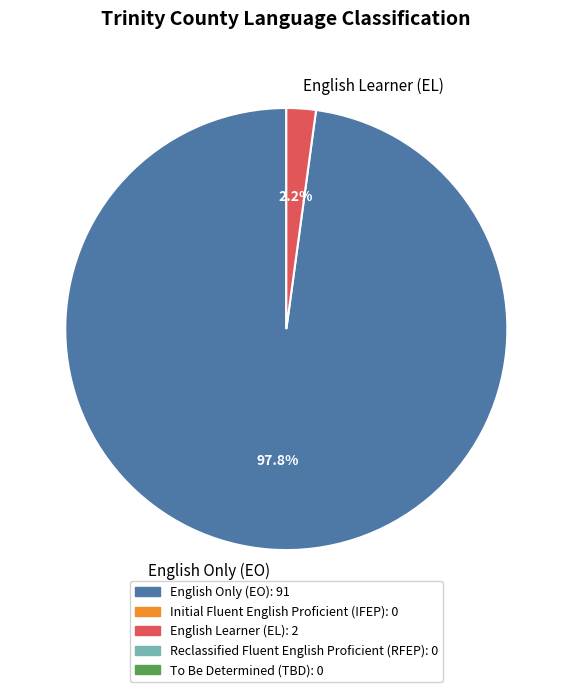

Rank the categories by value from lowest to highest.

English Learner (EL), English Only (EO)